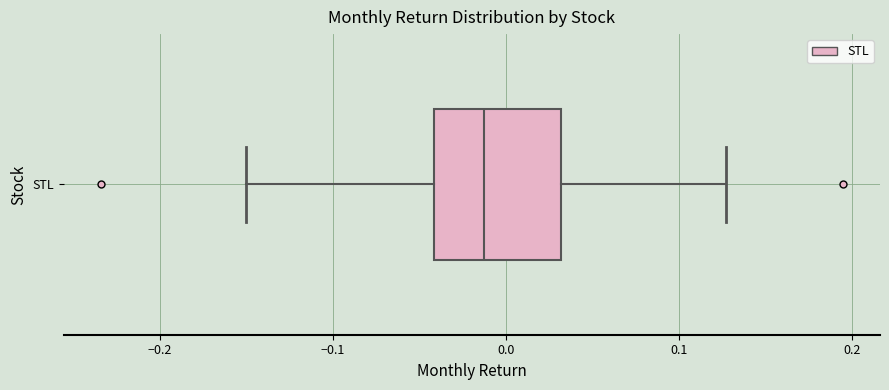

Read this box plot against the x-axis: the position of the median line, the range covered by the box, and the ends of both whiskers. The values are not printed on the chart, so give them approximately, as read against the axis.

median -0.01, box -0.04 to 0.03, whiskers -0.15 to 0.13